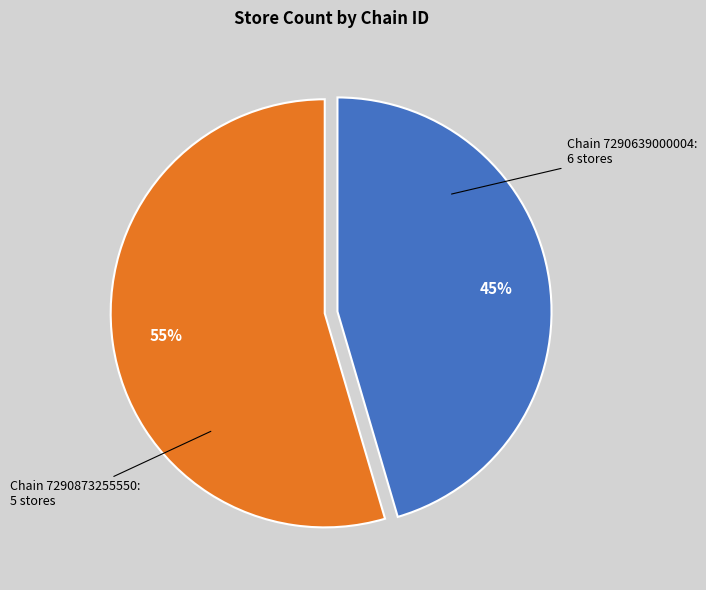

Does any single category account for the majority?

Yes